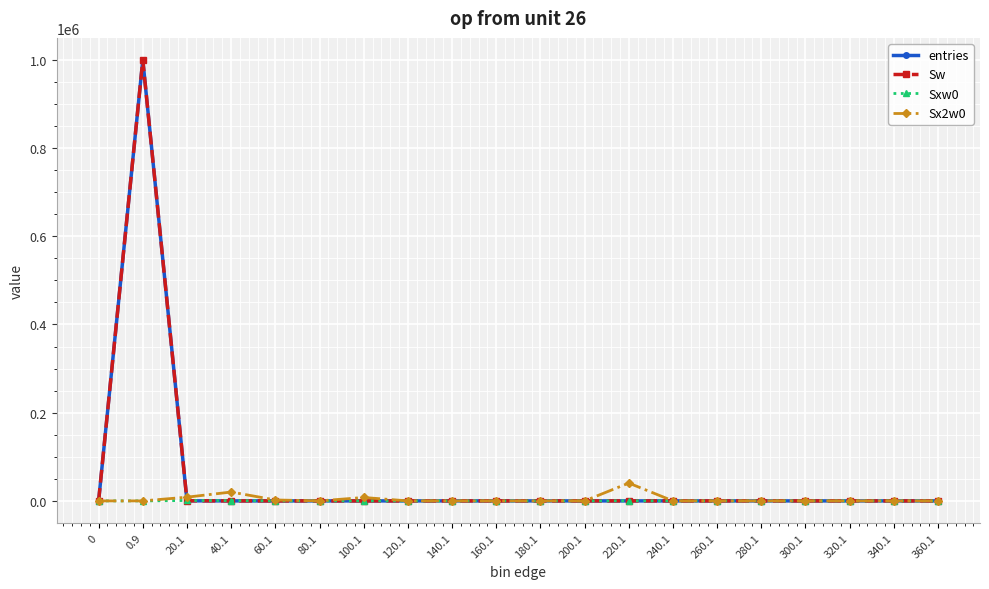

The Sw series shows 0 at 0. True or false?

True